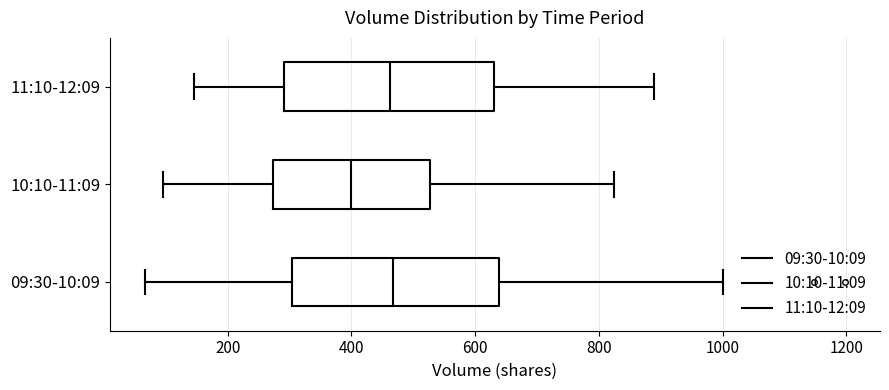

Reading bottom to top, transcribe this box plot: for each box, give where its median line is, the range the box spans, and where its two whiskers end, as read against the x-axis. The values are not printed on the chart, so give them approximately, as read against the axis.

09:30-10:09: median 460, box 300 to 640, whiskers 60 to 1000
10:10-11:09: median 400, box 280 to 520, whiskers 100 to 820
11:10-12:09: median 460, box 300 to 640, whiskers 140 to 900